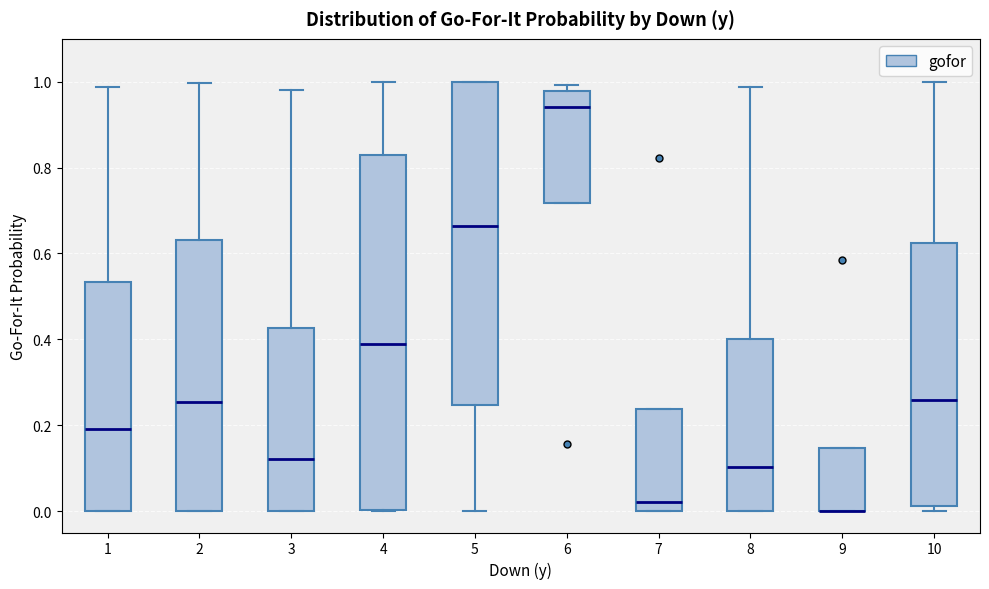

Which box is the tallest, from its lower edge to its upper edge?

4